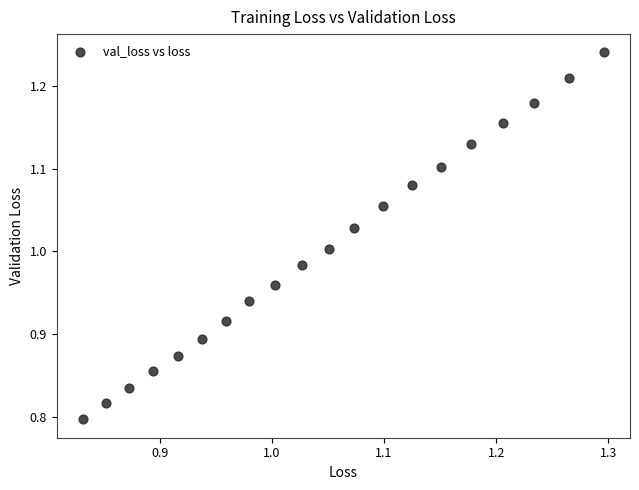

What is the range of Y values (max minus min)?

0.4